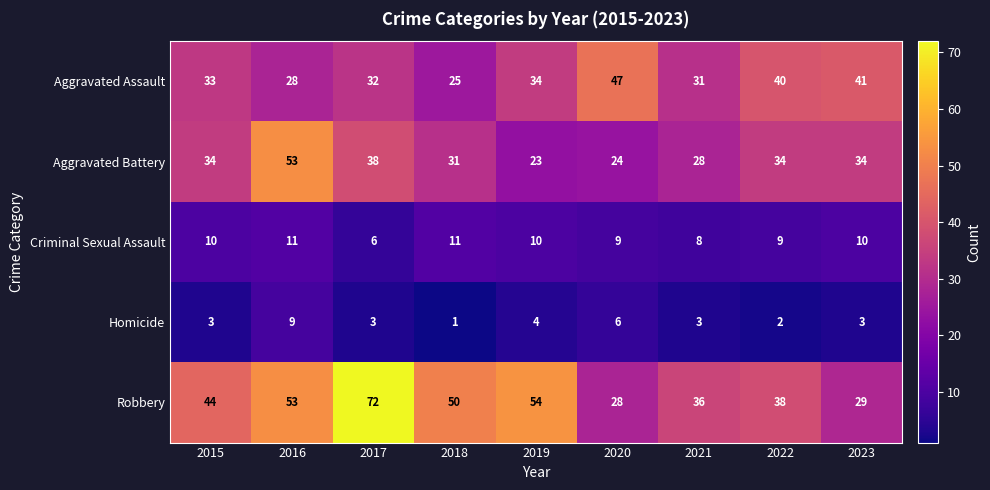

Which series changed the most between 2021 and 2023?

Aggravated Assault